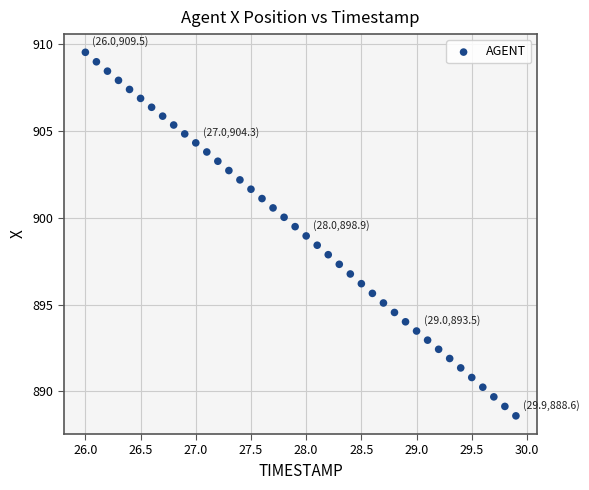

What is the range of X values (max minus min)?

3.9